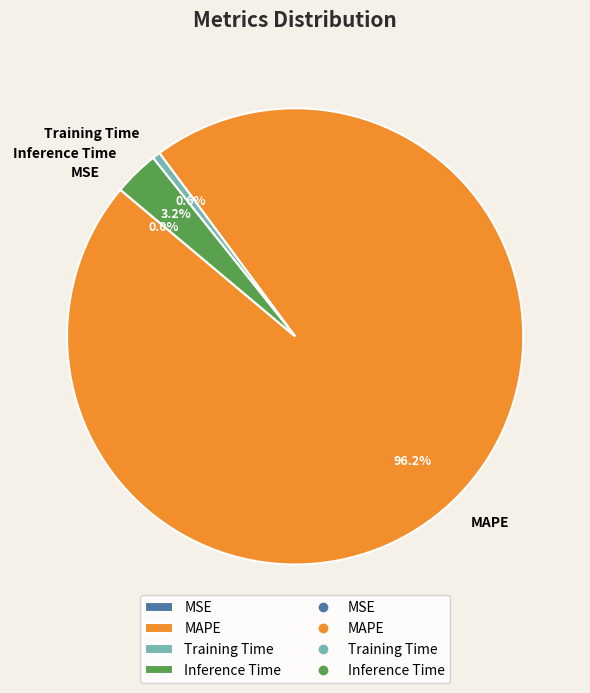

Between Training Time and MAPE, which is larger?

MAPE